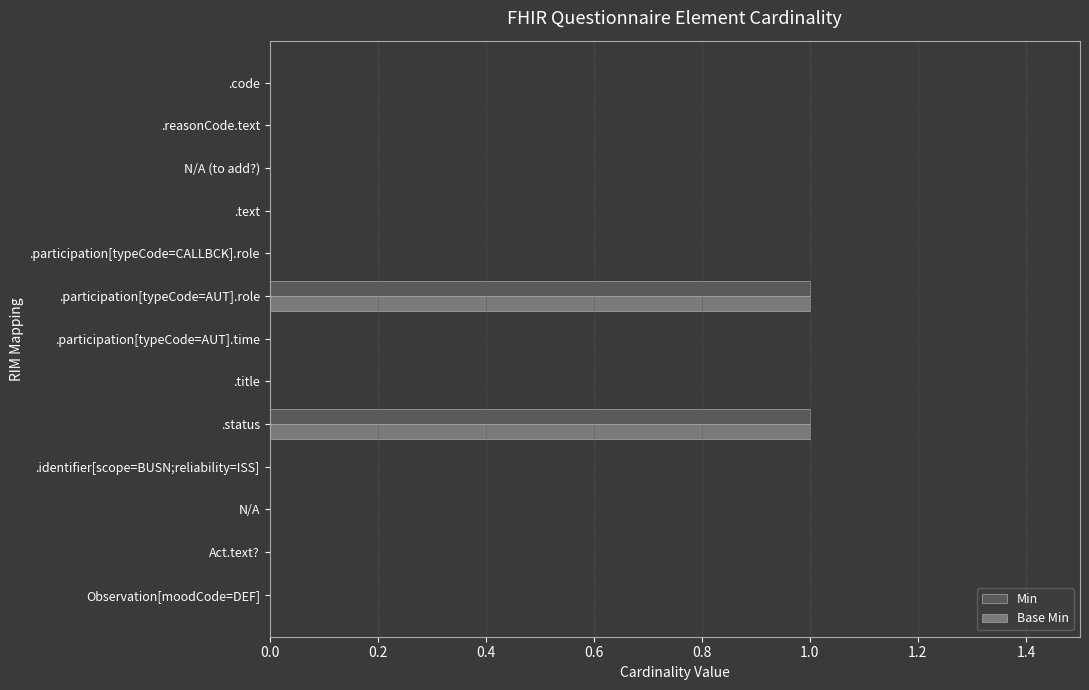

True or false: Min has a value of 1 at N/A (to add?).

False